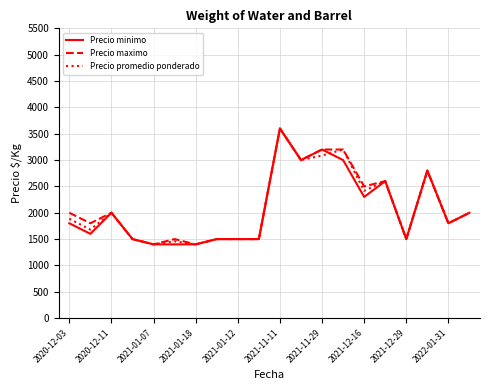

What is the highest value of the Precio minimo series?

3600